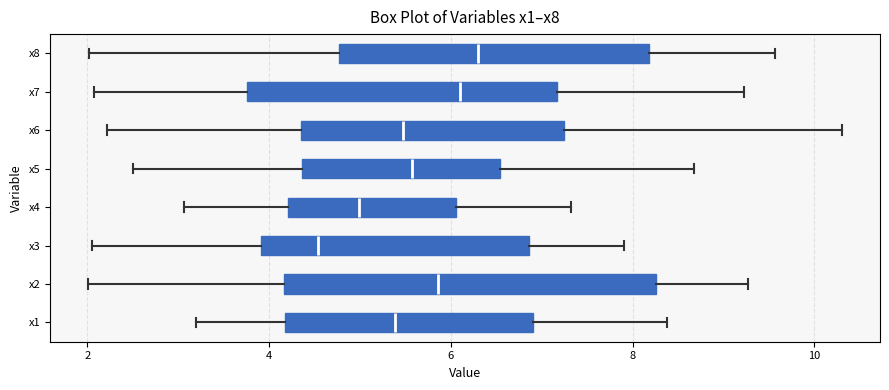

Which box is the widest, from its left edge to its right edge?

x2